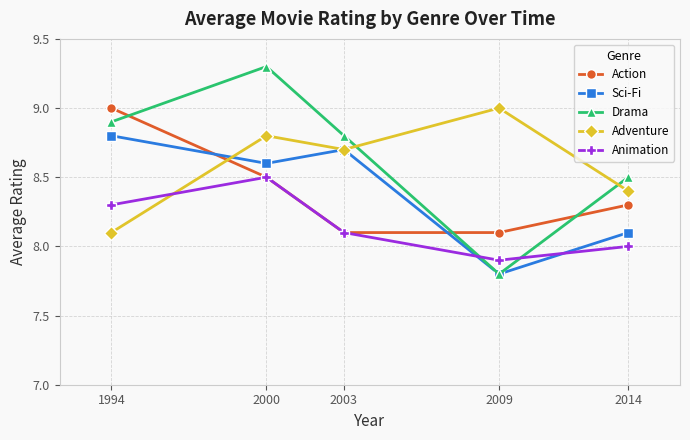

Which series has the largest total across all categories?

Drama